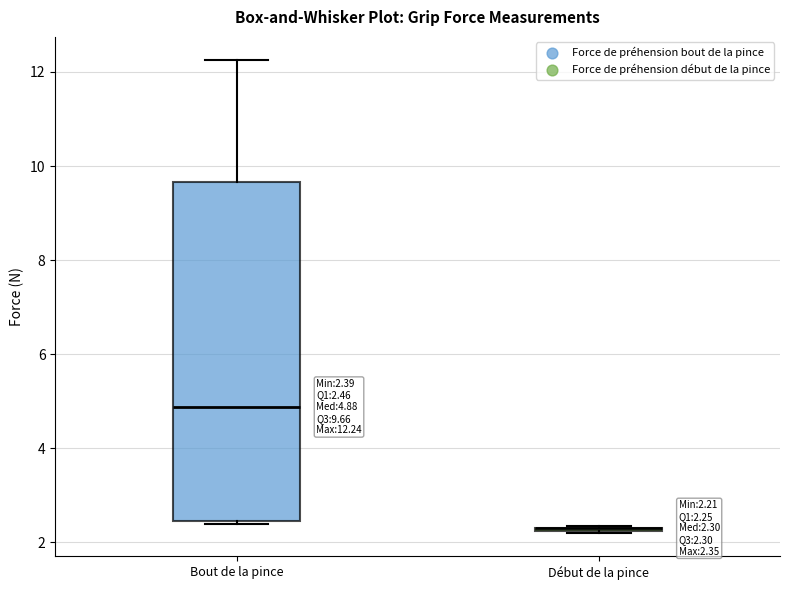

Which box is the tallest, from its lower edge to its upper edge?

Bout de la pince